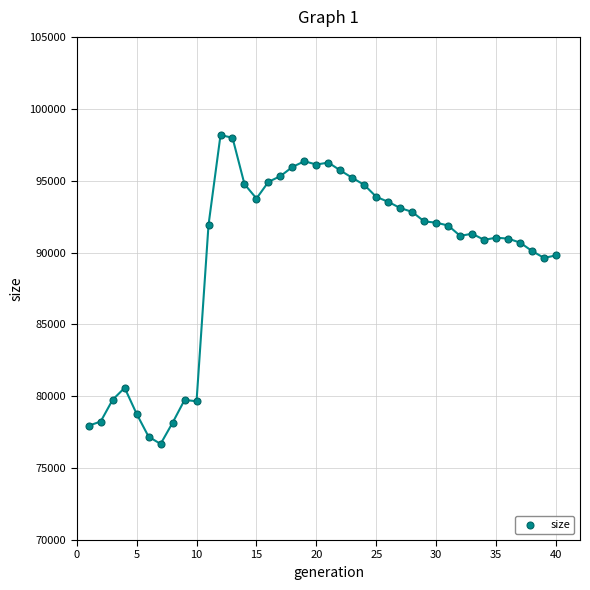

What is the range of Y values (max minus min)?

21483